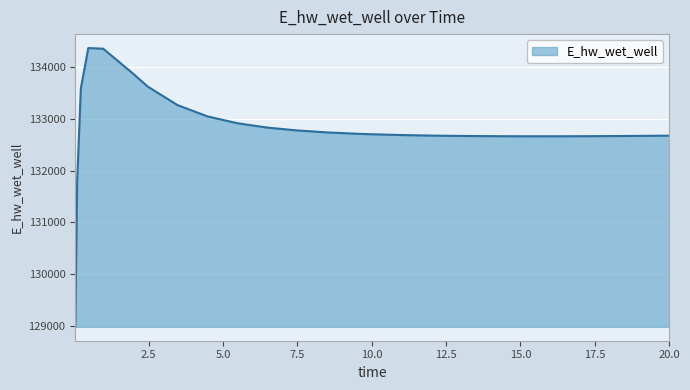

What is the maximum value shown in the chart?

134372.8